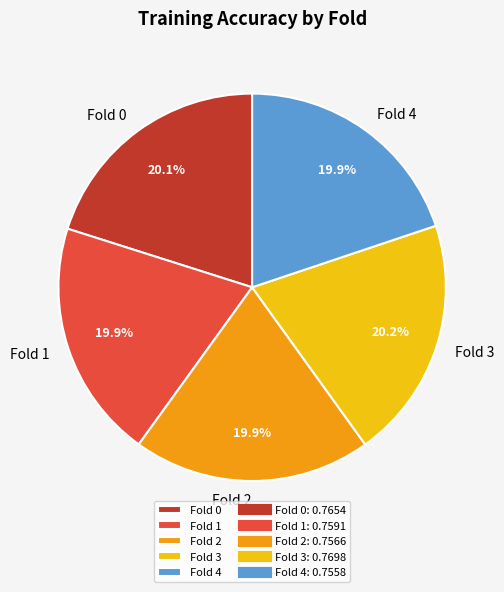

Does Fold 1 represent more than half of the total?

No